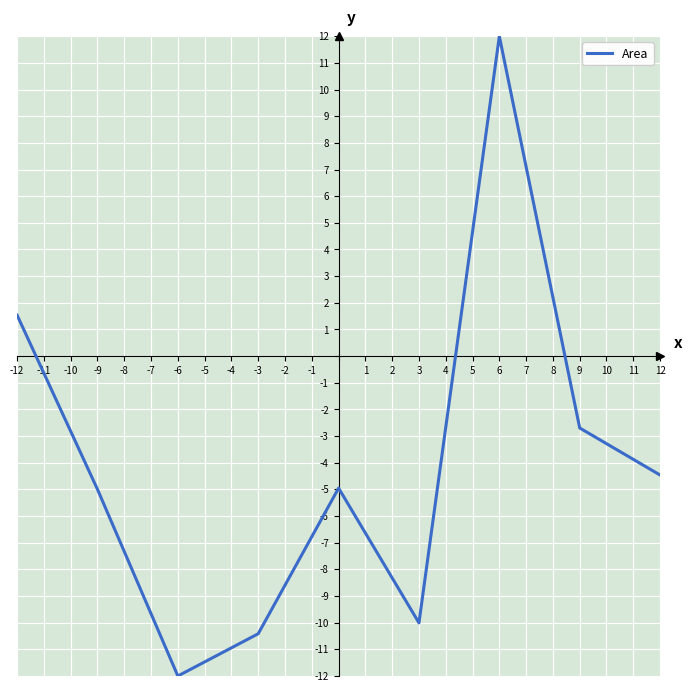

Count the number of categories in the chart.

9